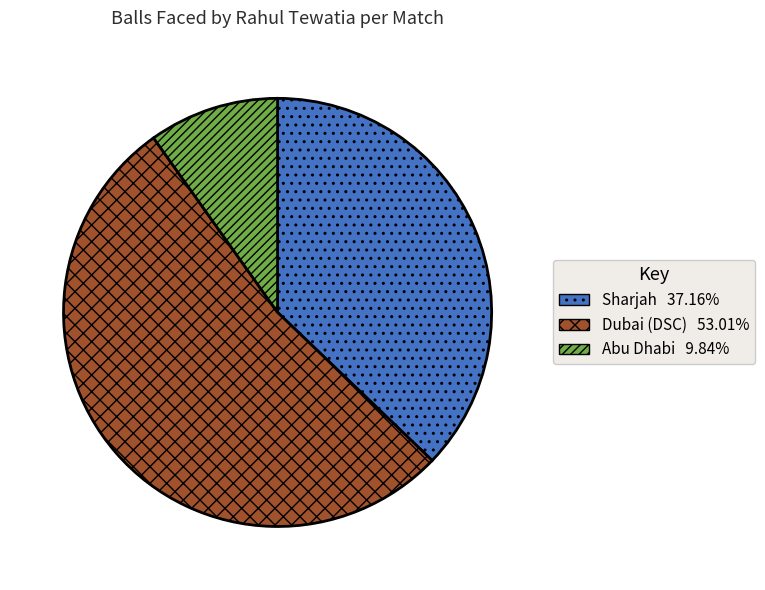

Is there a majority slice in this chart?

Yes